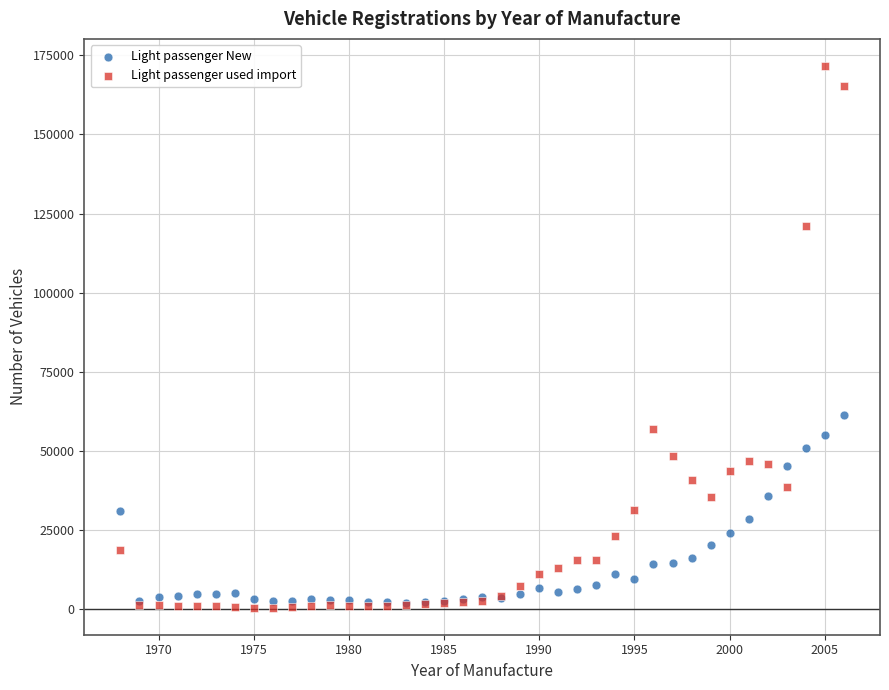

Across all series, what Y value is closest to 86058?

61474